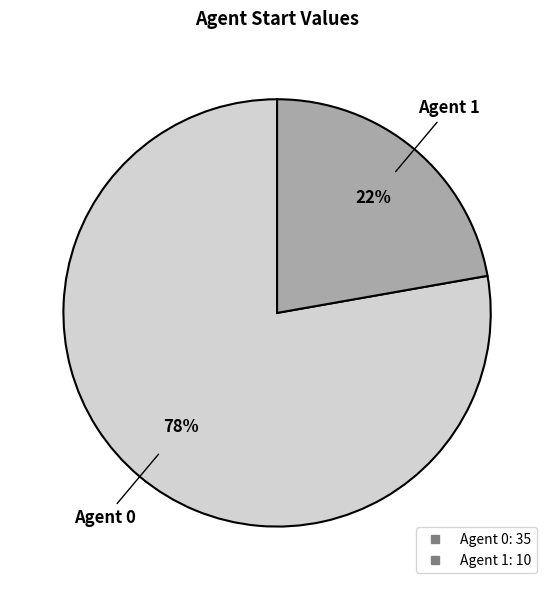

Does any single category account for the majority?

Yes